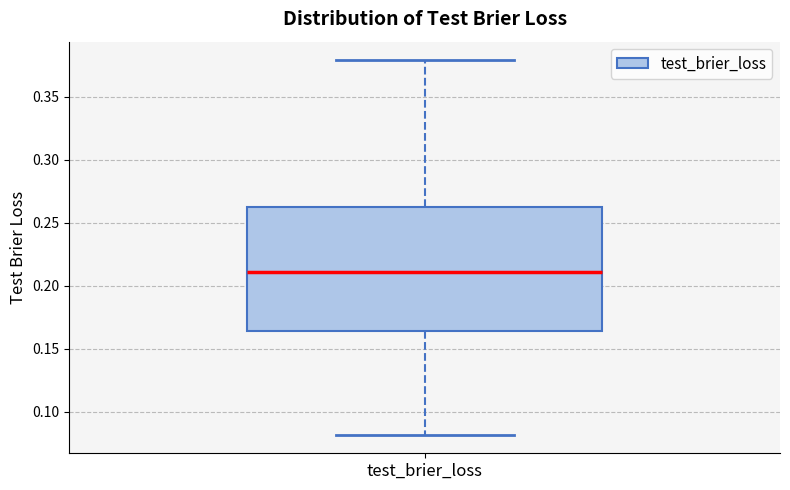

Transcribe this box plot: give where the median line is, the range the box spans, and where the two whiskers end, as read against the y-axis. The values are not printed on the chart, so give them approximately, as read against the axis.

median 0.210, box 0.165 to 0.265, whiskers 0.080 to 0.380